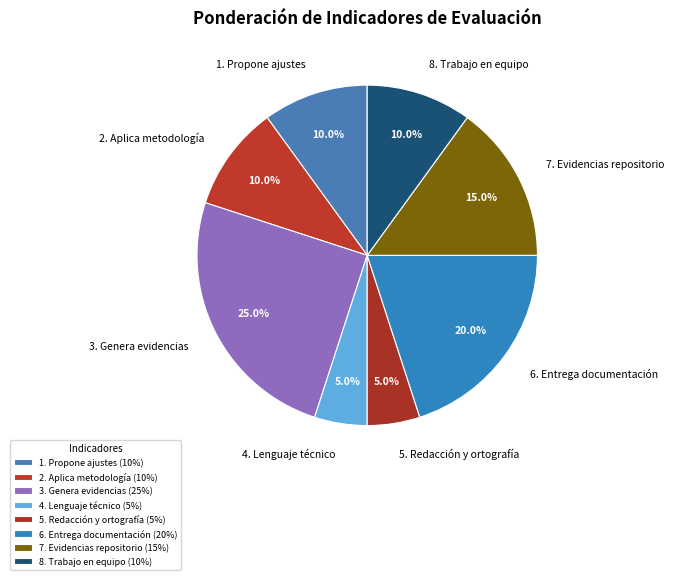

Is it true that 8. Trabajo en equipo is 10% of the pie?

True